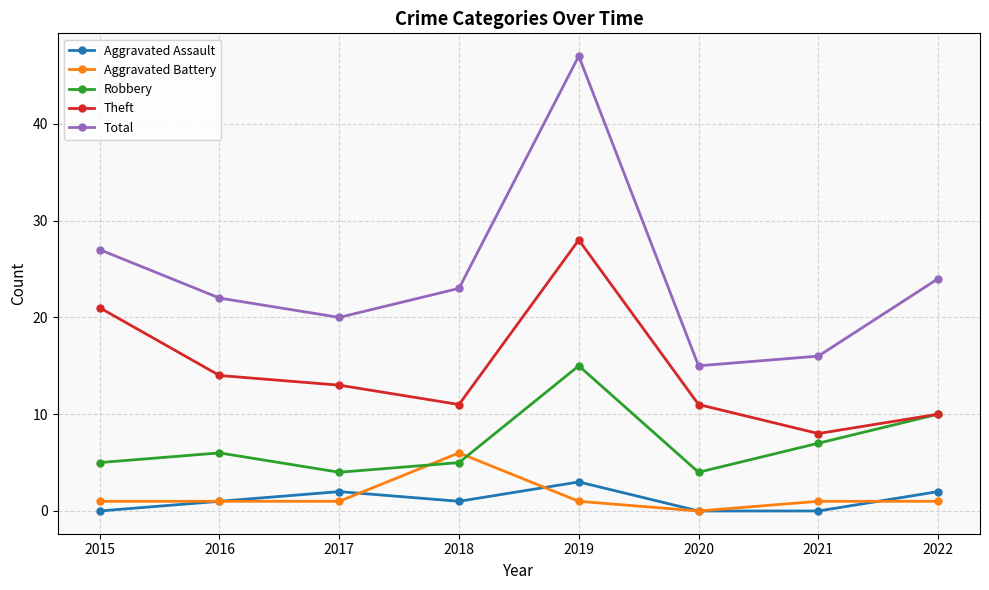

What is the maximum value shown in the chart?

47